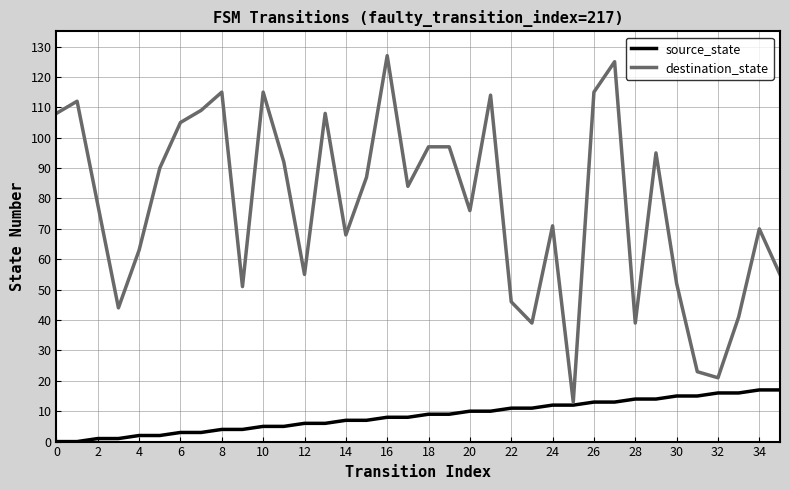

Which series has the largest total across all categories?

destination_state